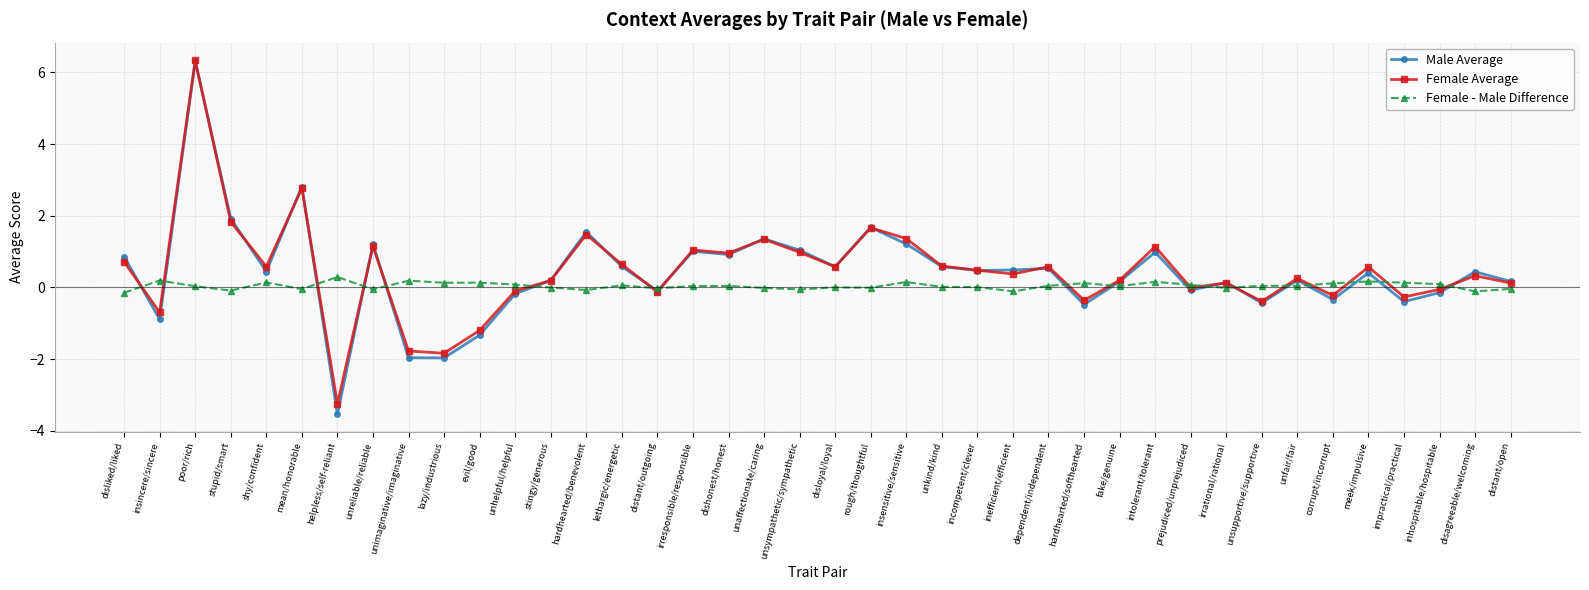

True or false: Male Average has more than 1 interior local peaks.

True